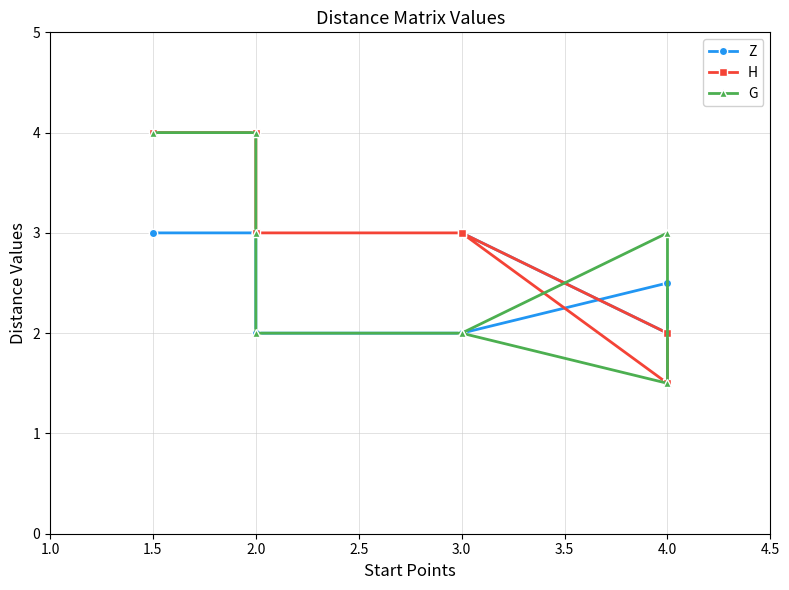

How many times do H and Z cross each other?

1